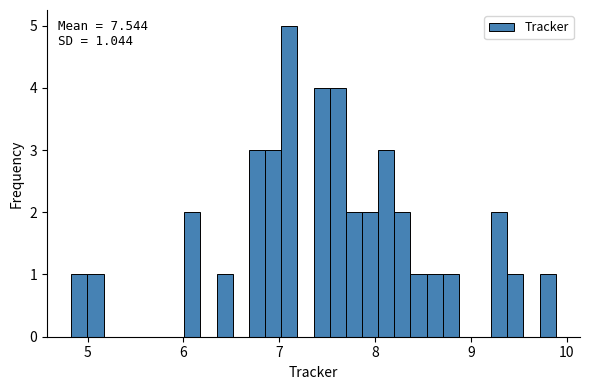

Read against the x-axis, roughly where is the centre of the tallest bar?

7.1